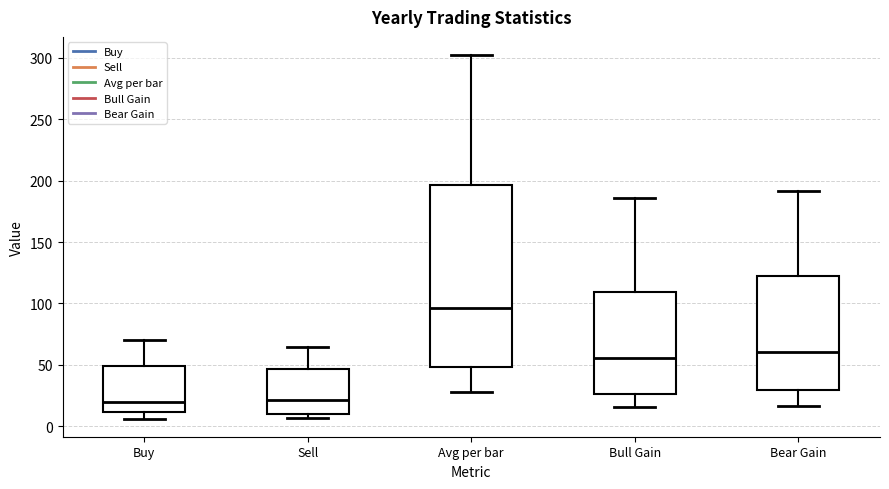

Which box's median line is the highest?

Avg per bar